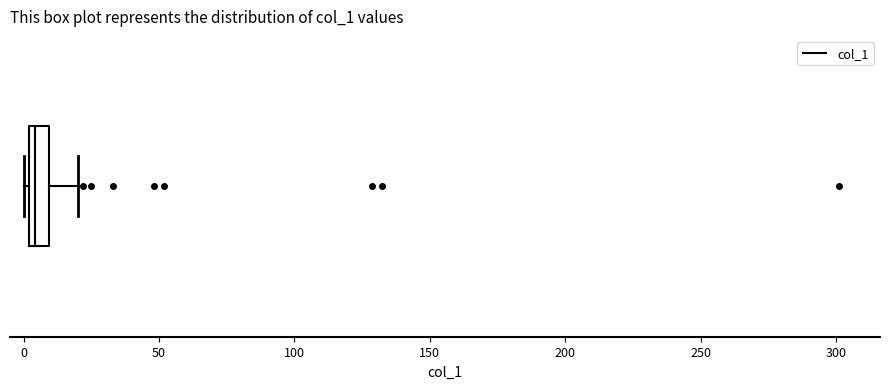

Read this box plot against the x-axis: the position of the median line, the range covered by the box, and the ends of both whiskers. The values are not printed on the chart, so give them approximately, as read against the axis.

median 5, box 0 to 10, whiskers 0 (just left of the box's left edge) to 20